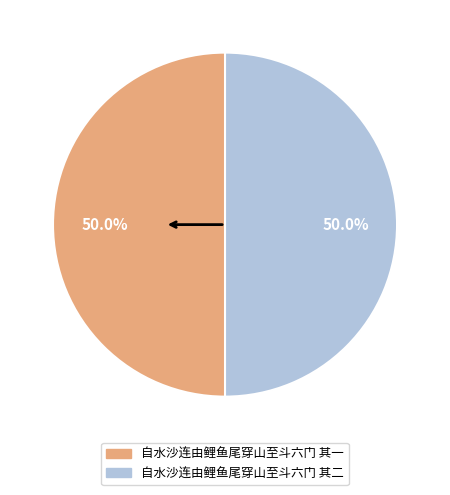

The 自水沙连由鲤鱼尾穿山至斗六门 其一 slice represents 44% of the pie. True or false?

False